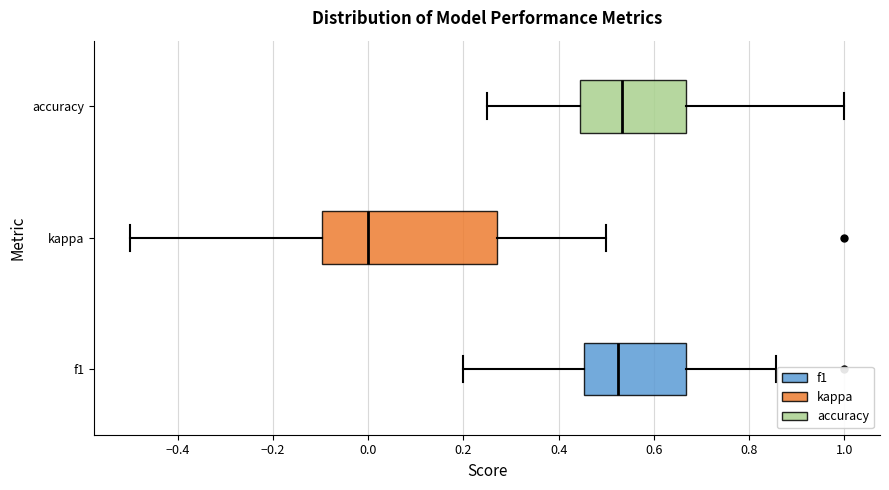

Reading bottom to top, transcribe this box plot: for each box, give where its median line is, the range the box spans, and where its two whiskers end, as read against the x-axis. The values are not printed on the chart, so give them approximately, as read against the axis.

f1: median 0.52, box 0.46 to 0.66, whiskers 0.20 to 0.86
kappa: median 0.00, box -0.10 to 0.26, whiskers -0.50 to 0.50
accuracy: median 0.54, box 0.44 to 0.66, whiskers 0.26 to 1.00